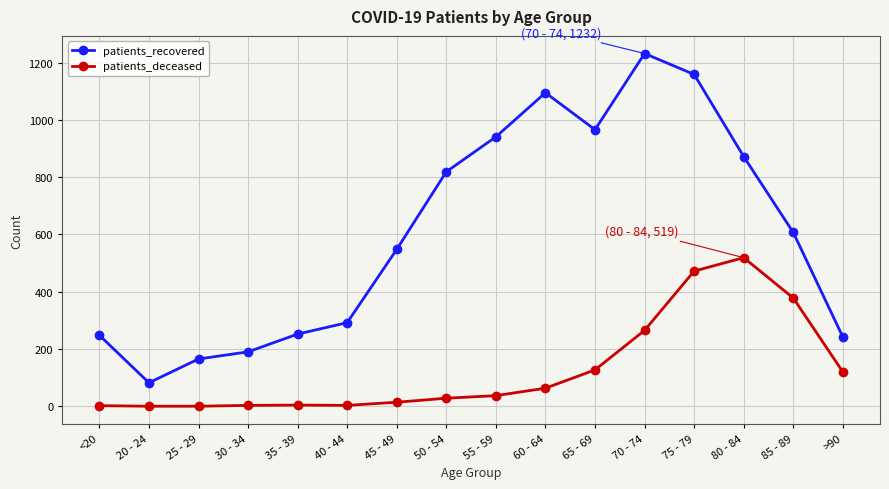

At 75 - 79, list the series in order from smallest to largest.

patients_deceased, patients_recovered